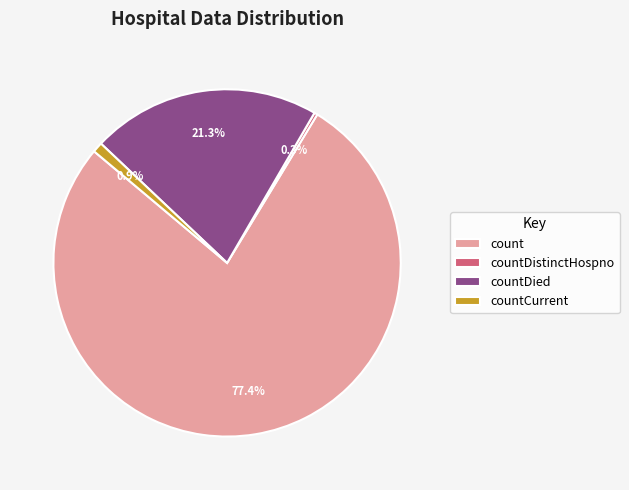

To the nearest percent, what is the difference between the countCurrent and countDistinctHospno slice percentages?

1%